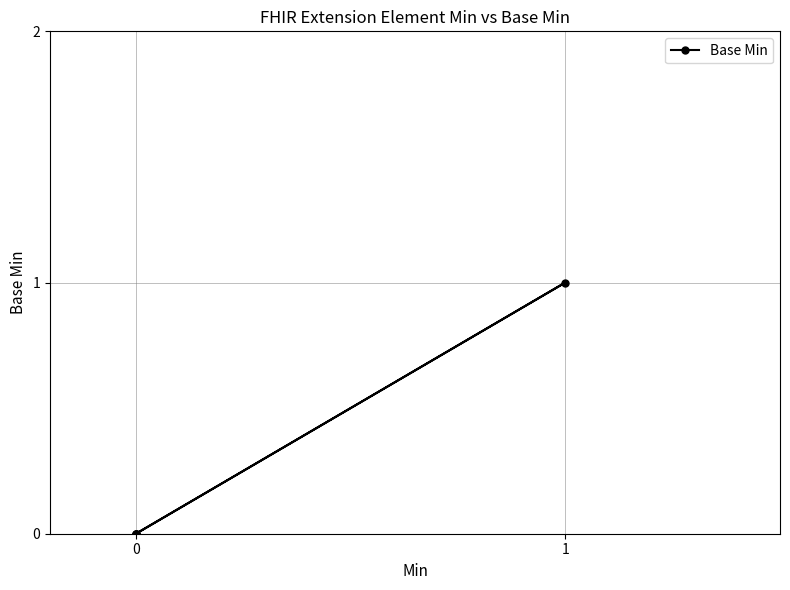

Is this an area chart (filled region under the line)?

No